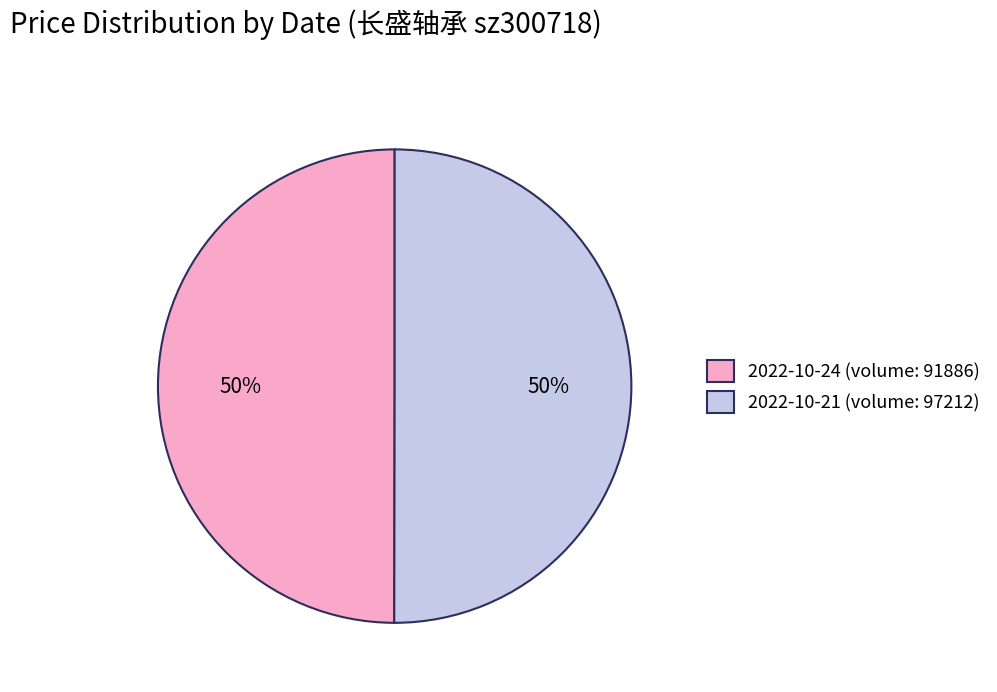

Count the number of slices in the pie.

2